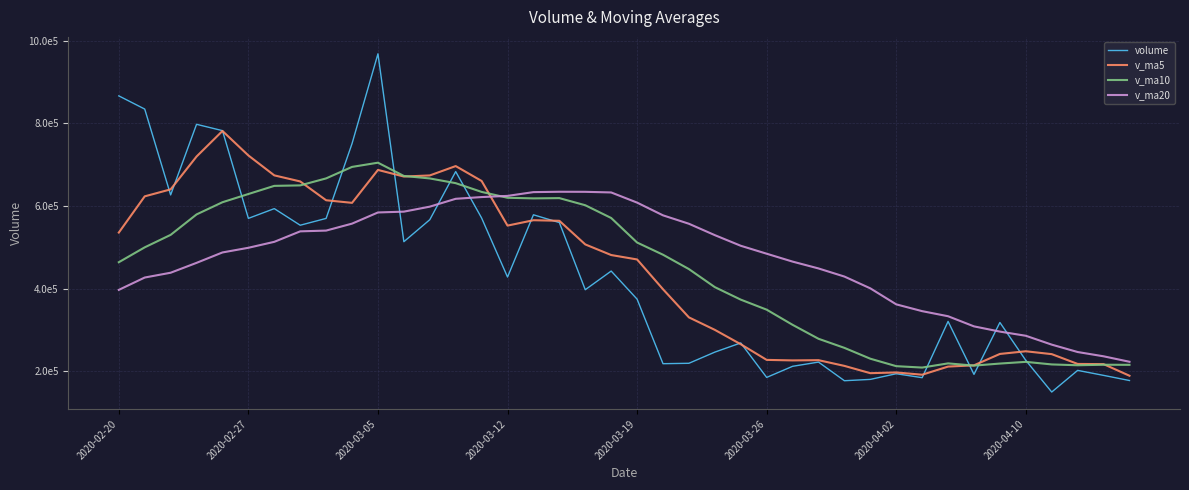

Which category has the highest value in the v_ma10 series?

2020-03-05